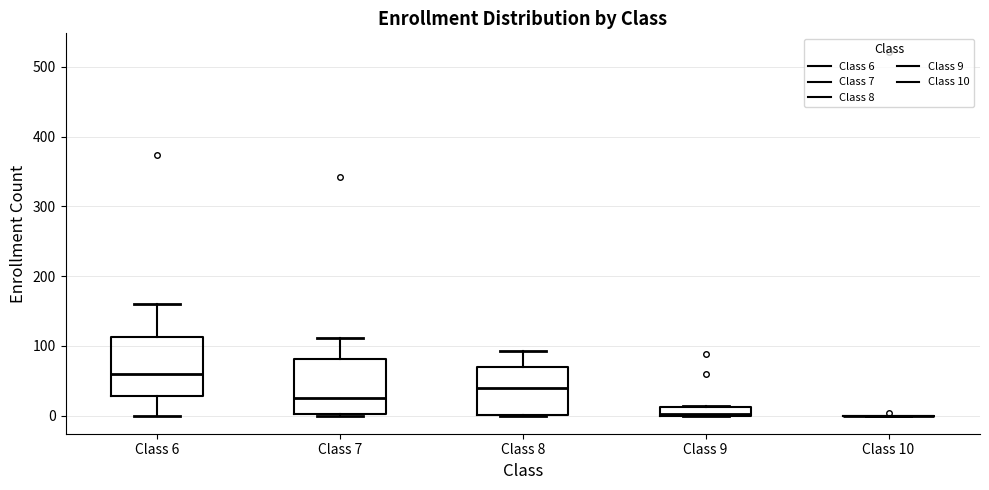

Where does the median line of the box for Class 6 sit on the y-axis? The values are not printed on the chart, so give them approximately, as read against the axis.

60